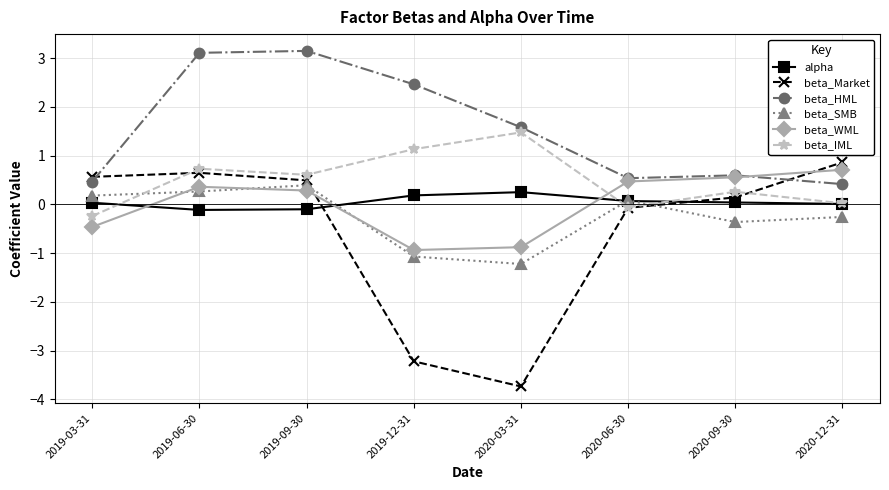

What is the maximum value for beta_SMB?

0.4